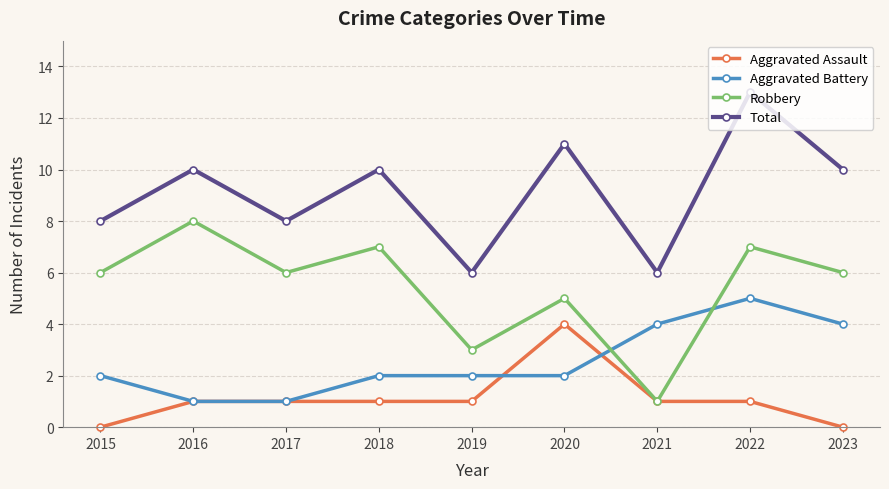

What is the difference between the highest and lowest values at 2021?

5